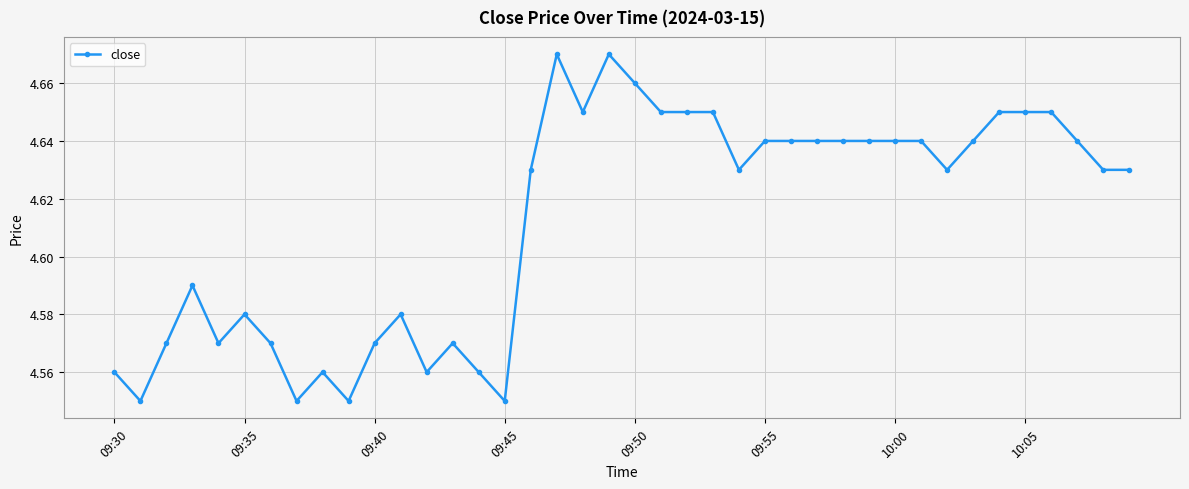

What is the sum of all values?

184.5